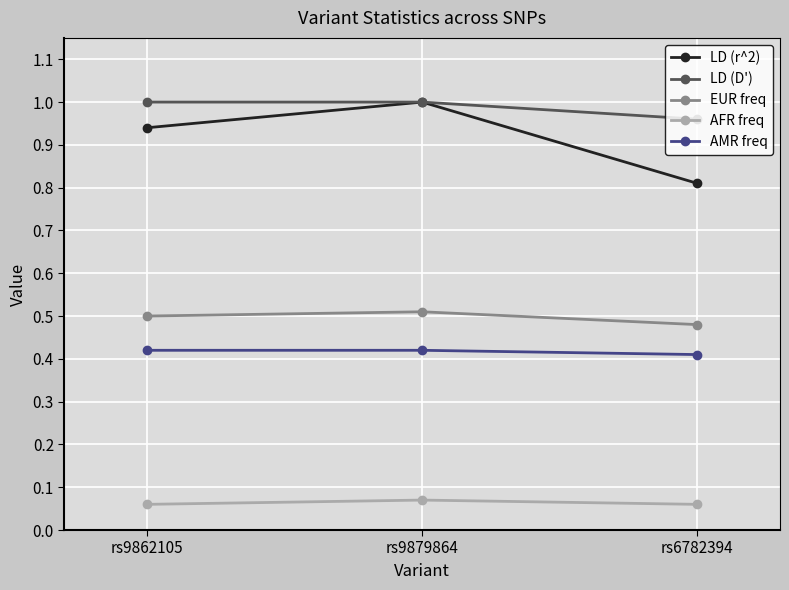

What position from the left is rs9879864?

2